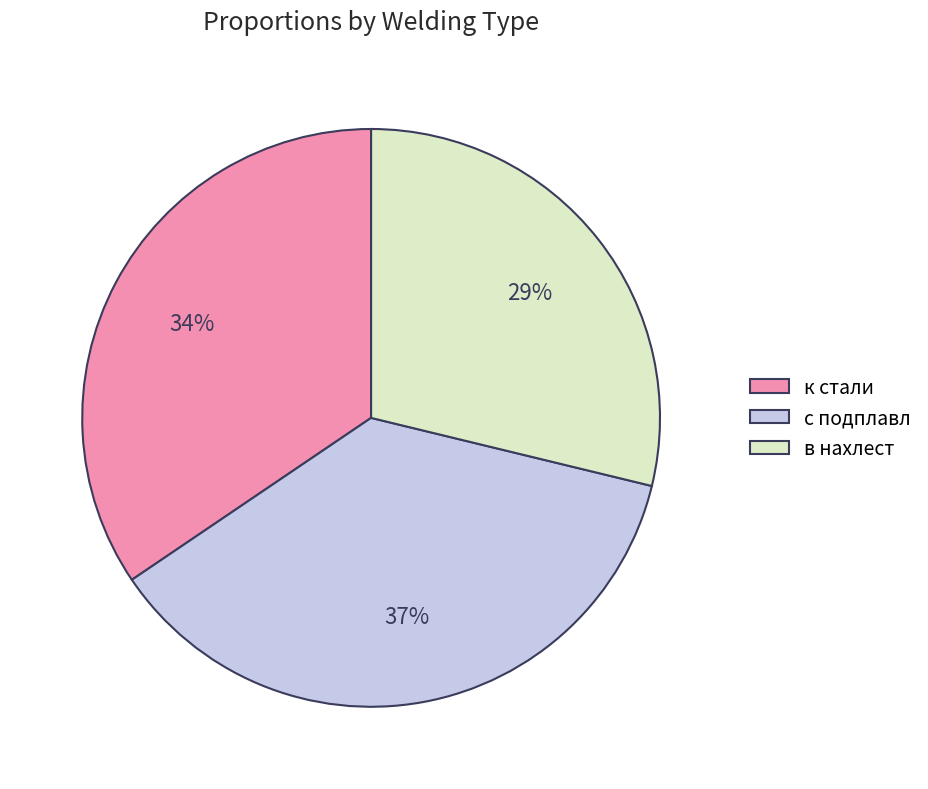

Which category has the biggest portion of the pie?

с подплавл